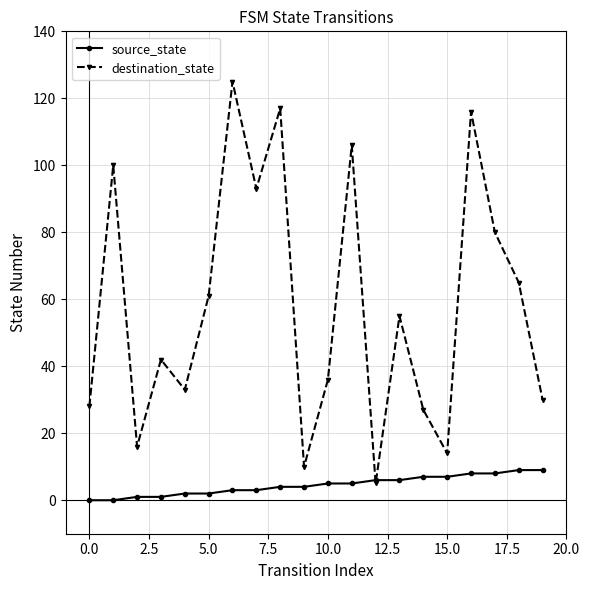

Does the chart have visible grid lines?

Yes